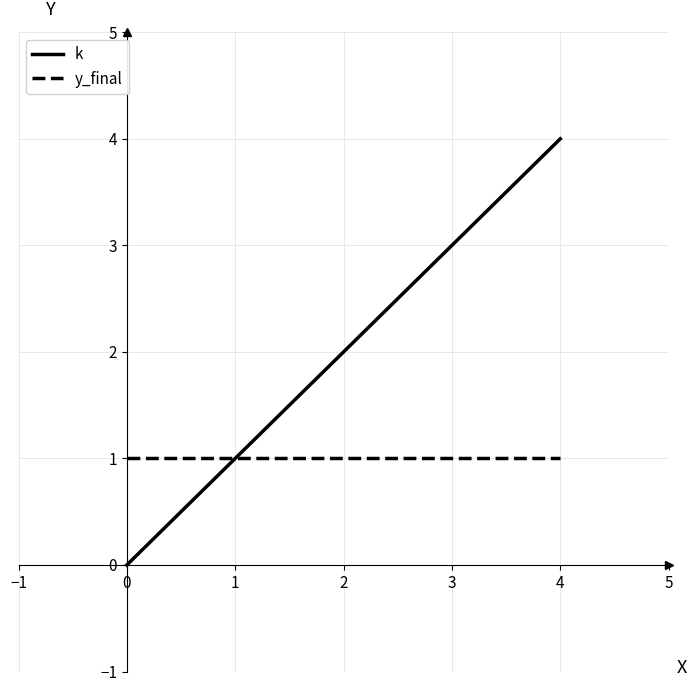

Reading left to right, what are all the values shown in this chart?

k: 0	1	2	3	4
y_final: 1	1	1	1	1